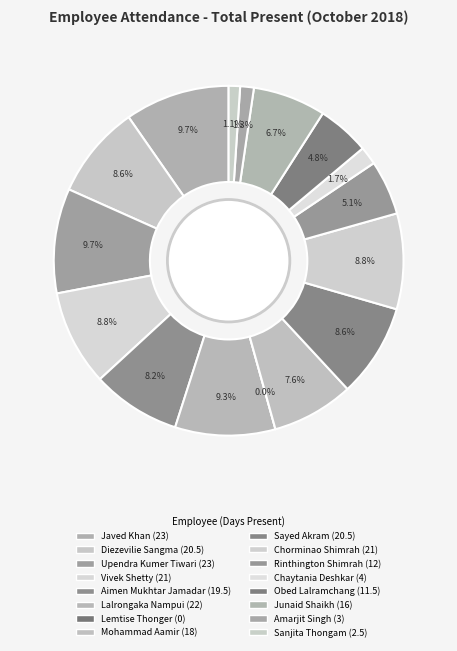

Is Amarjit Singh the majority of the pie?

No